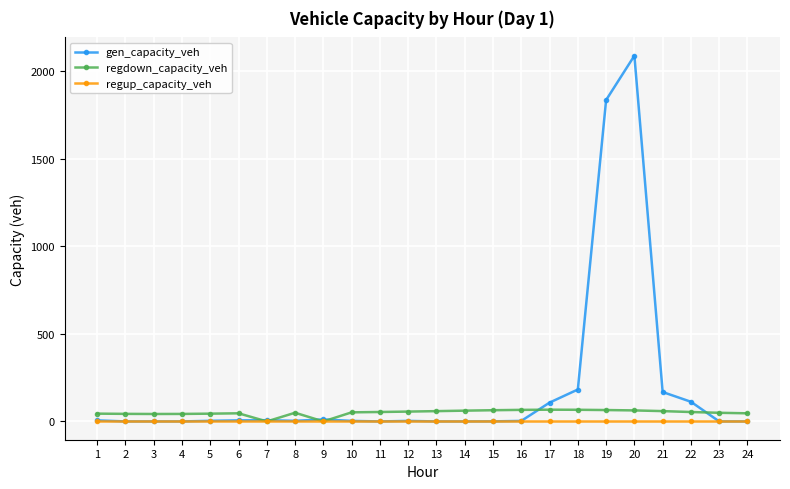

What is the value of the regdown_capacity_veh point at the 17th from the left?

67.1